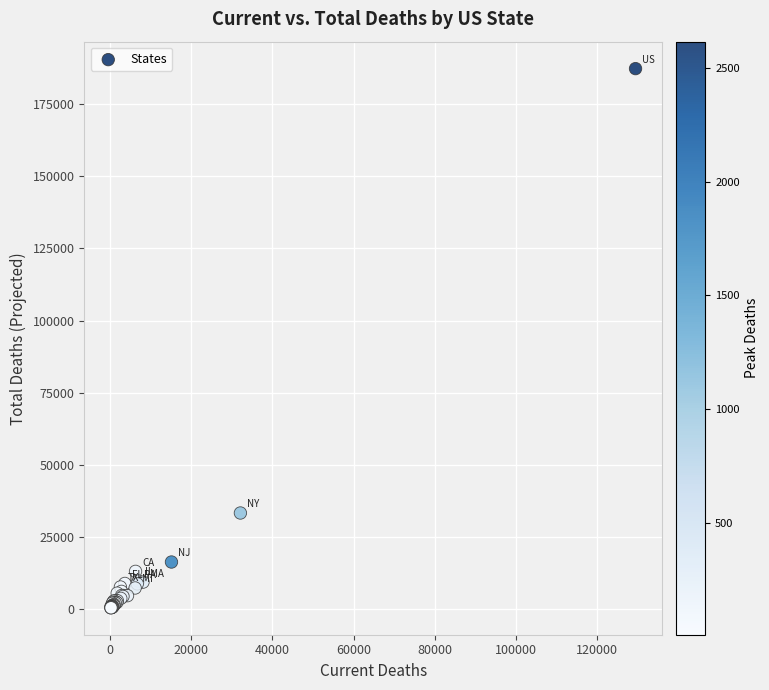

What Y value in the scatter plot is closest to 93921?

33356